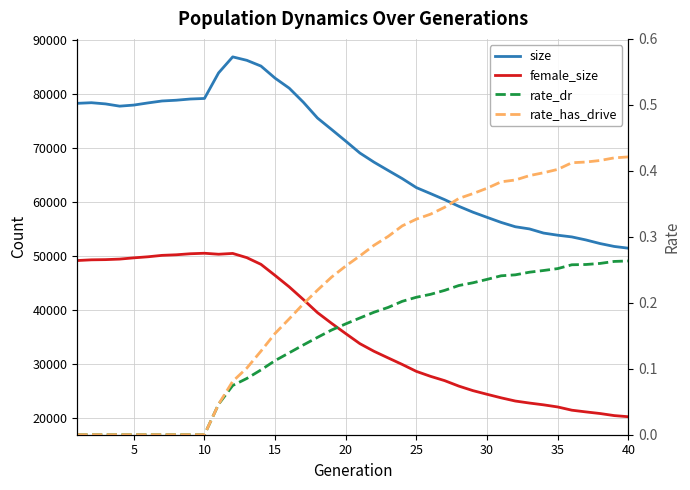

What is the lowest value of the female_size series?

20199.0